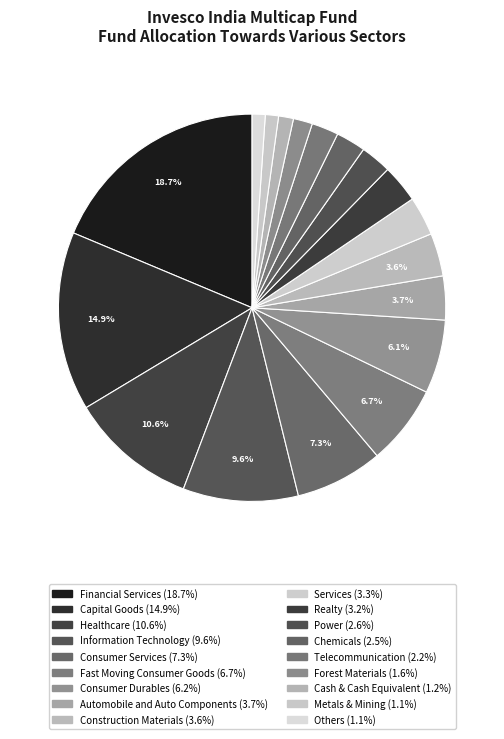

The Information Technology slice represents 2% of the pie. True or false?

False